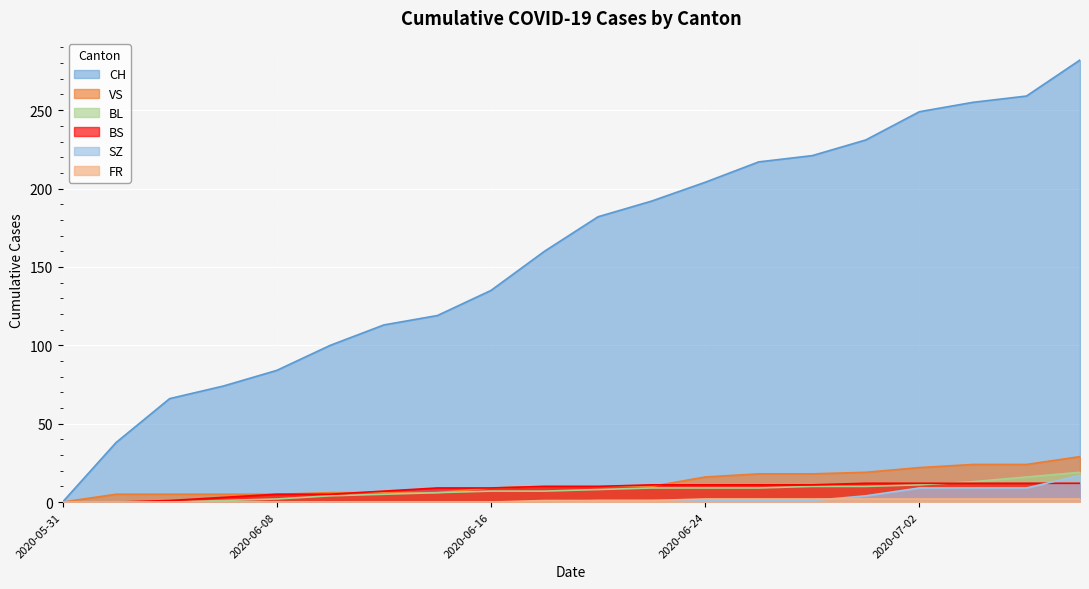

Which series has the widest spread of values?

CH